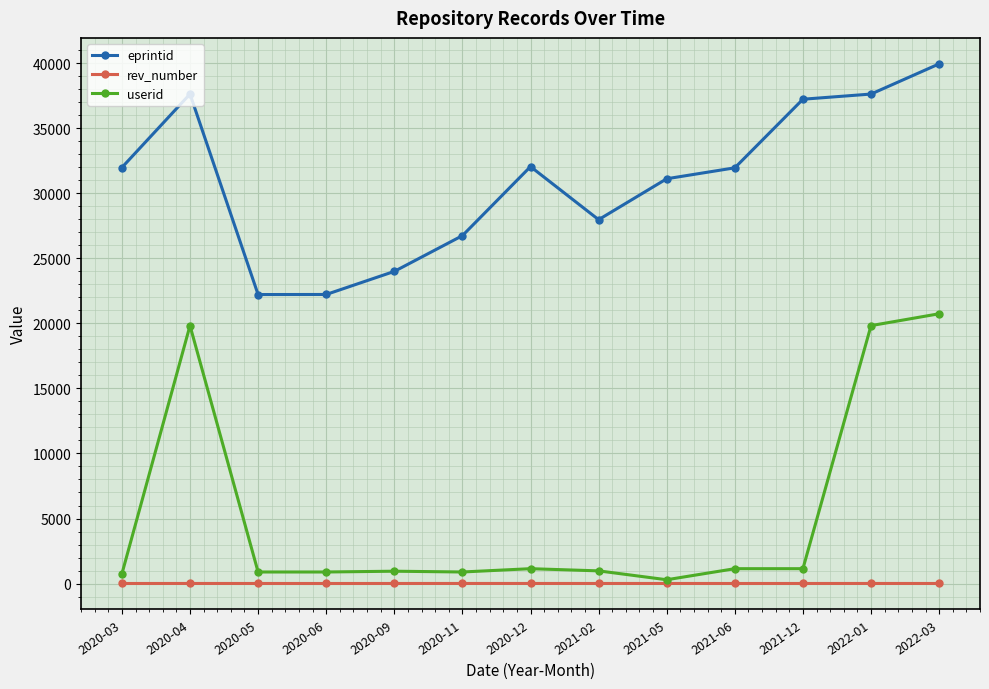

Rank the series by their maximum value, from highest to lowest.

eprintid, userid, rev_number